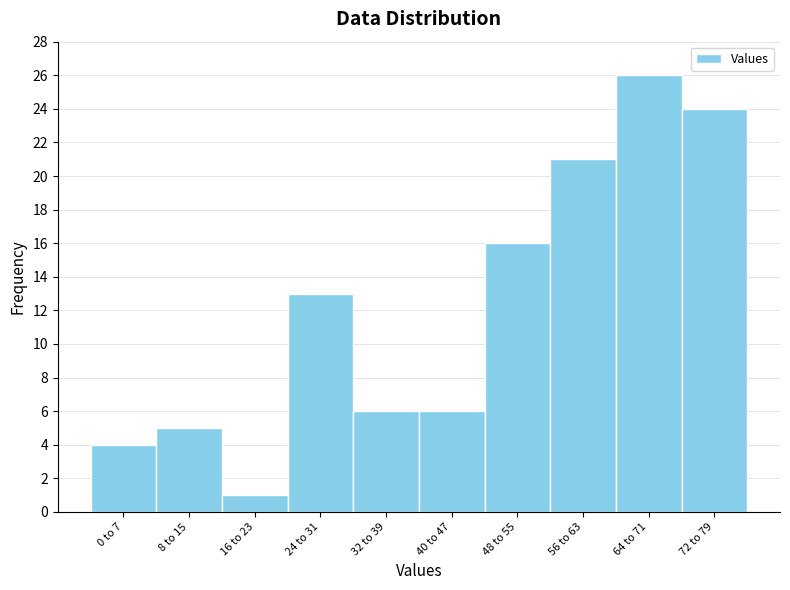

Reading left to right, transcribe all the data shown in this chart.

4	5	1	13	6	6	16	21	26	24